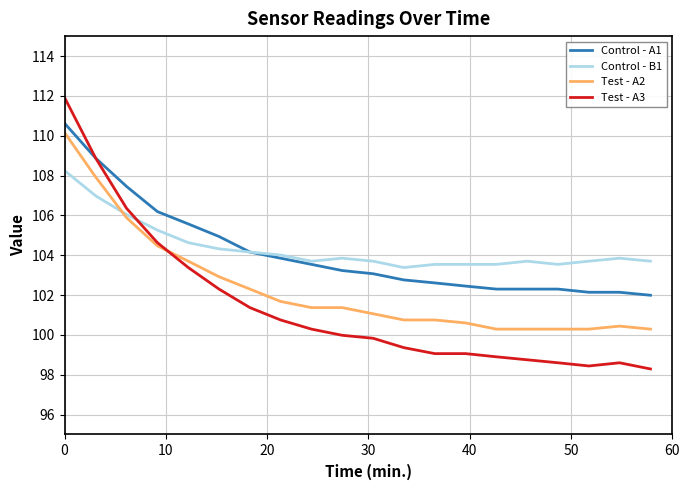

Which series ends up on top after the final intersection of Test - A3 and Control - B1?

Control - B1